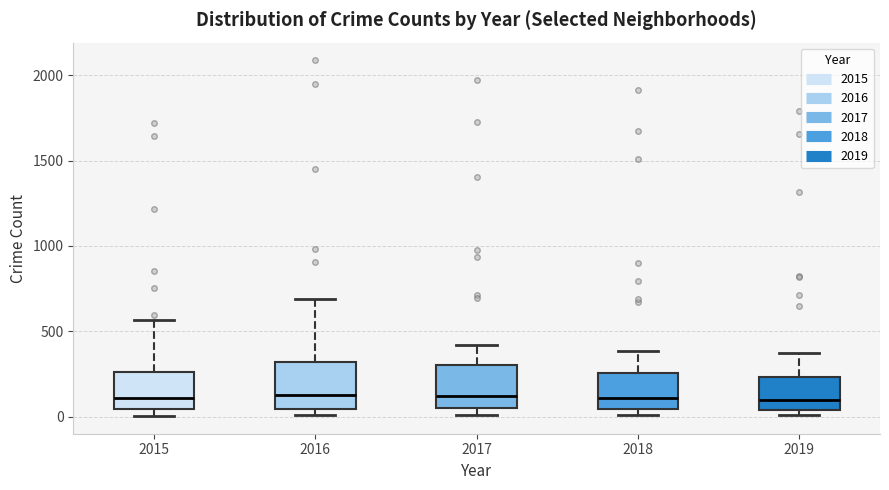

Reading left to right, transcribe this box plot: for each box, give where its median line is, the range the box spans, and where its two whiskers end, as read against the y-axis. The values are not printed on the chart, so give them approximately, as read against the axis.

2015: median 100, box 50 to 250, whiskers 0 to 550
2016: median 150, box 50 to 300, whiskers 0 to 700
2017: median 100, box 50 to 300, whiskers 0 to 400
2018: median 100, box 50 to 250, whiskers 0 to 400
2019: median 100, box 50 to 250, whiskers 0 to 400